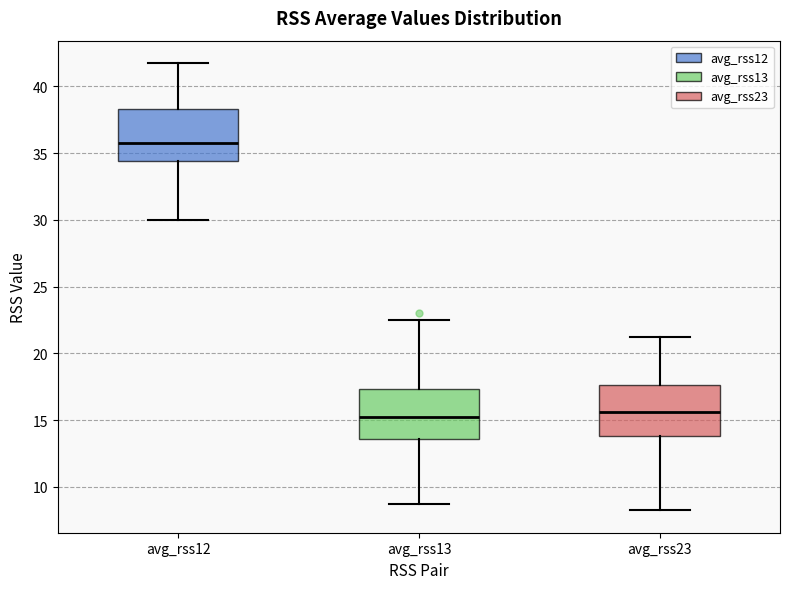

Reading left to right, transcribe this box plot: for each box, give where its median line is, the range the box spans, and where its two whiskers end, as read against the y-axis. The values are not printed on the chart, so give them approximately, as read against the axis.

avg_rss12: median 36.0, box 34.5 to 38.5, whiskers 30.0 to 42.0
avg_rss13: median 15.5, box 13.5 to 17.5, whiskers 9.0 to 22.5
avg_rss23: median 15.5, box 14.0 to 17.5, whiskers 8.5 to 21.5